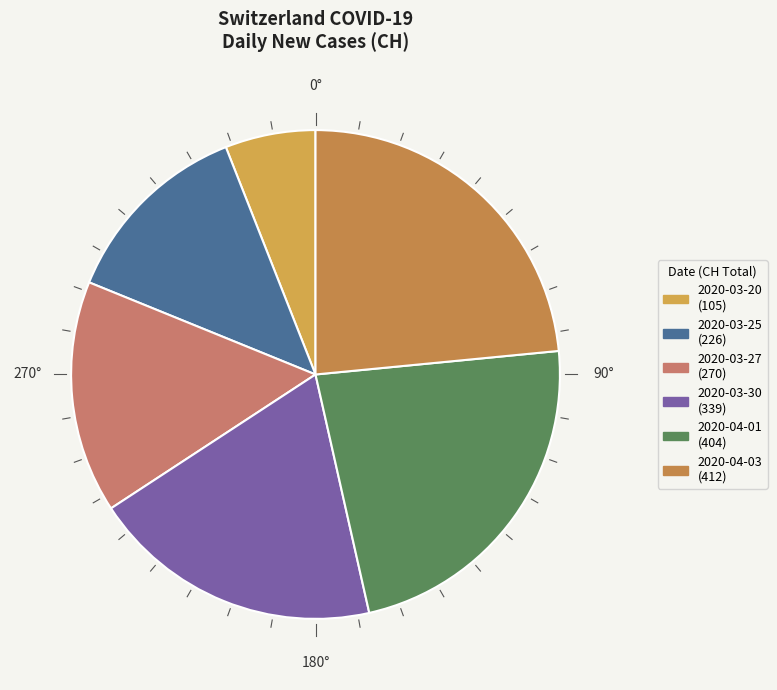

How many slices are in this pie chart?

6